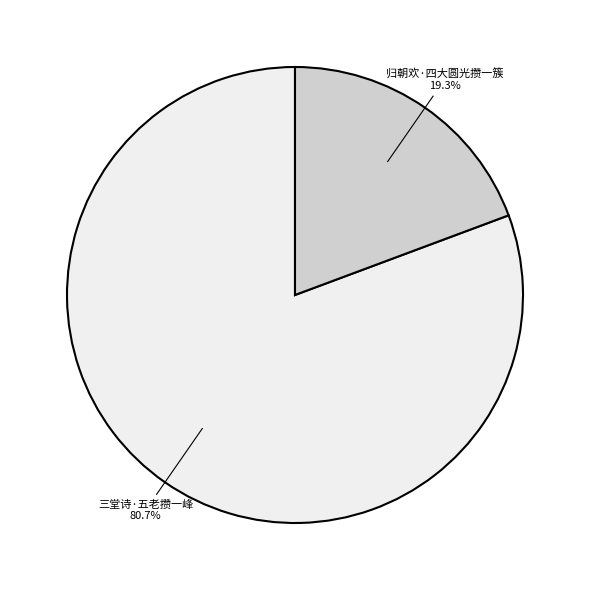

To the nearest percent, what is the combined percentage of 归朝欢·四大圆光攒一簇 and 三堂诗·五老攒一峰?

100%